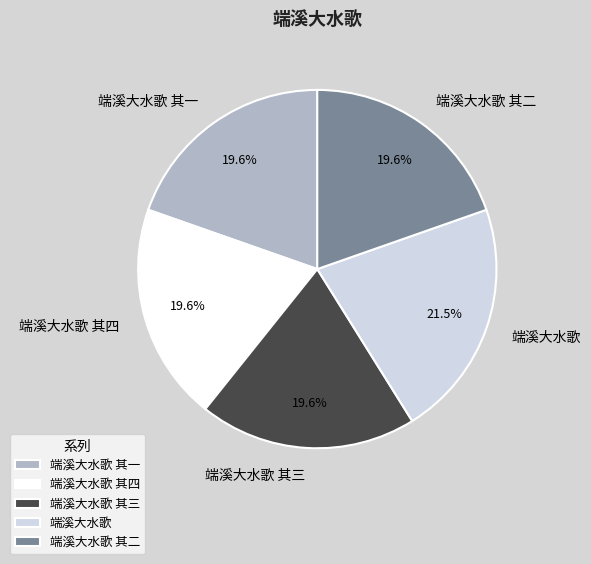

Is it true that 端溪大水歌 其二 is 12% of the pie?

False